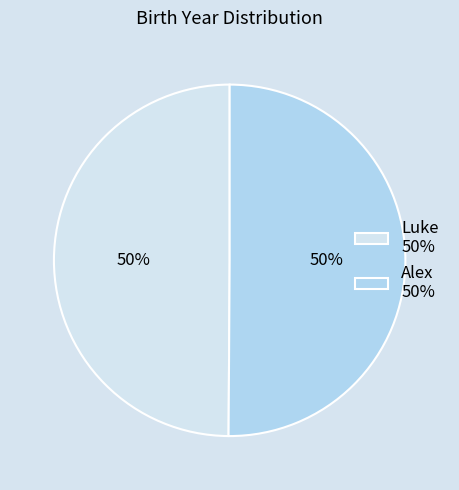

Do Alex and Luke together represent more than half of the pie?

Yes